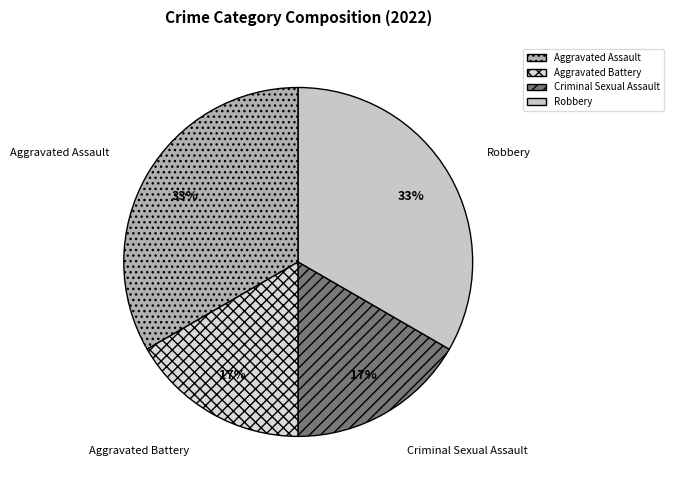

How many segments does this pie chart have?

4